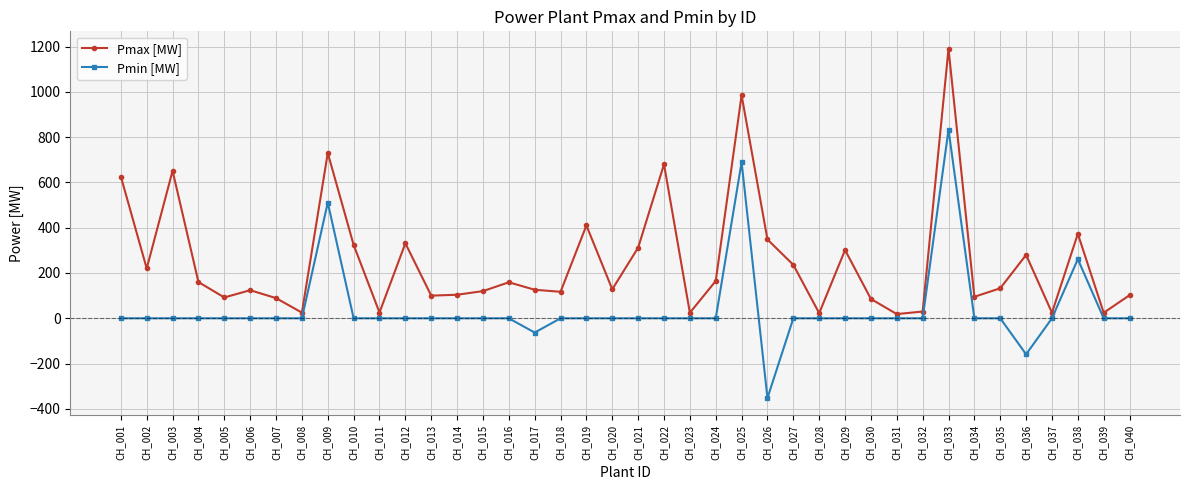

The Pmin [MW] series shows 519.4 at CH_028. True or false?

False